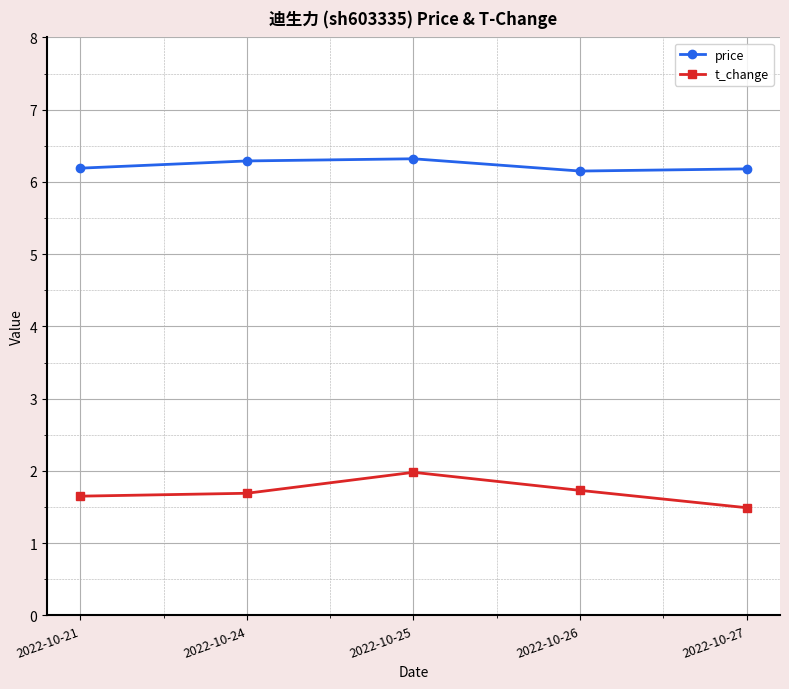

In t_change, how many points are higher than both neighbors (excluding endpoints)?

1